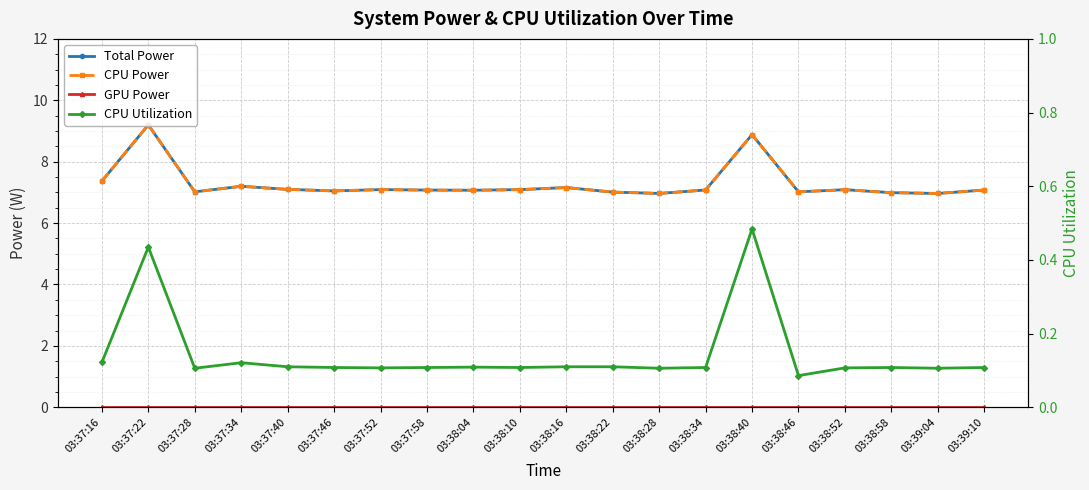

Is it true that CPU Utilization equals 0.1 at 03:37:40?

True